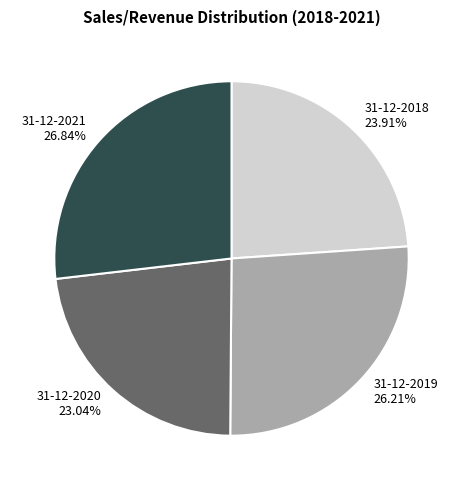

True or false: 31-12-2018 accounts for 24% of the total.

True